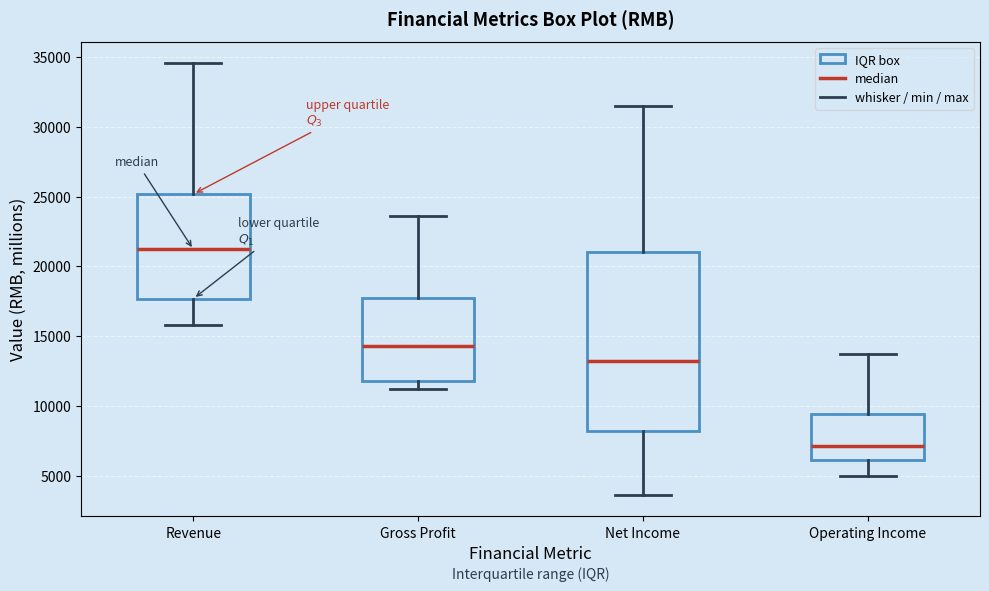

Reading left to right, read every box against the y-axis: the position of its median line, the range the box covers, and the ends of its whiskers. The values are not printed on the chart, so give them approximately, as read against the axis.

Revenue: median 21000, box 17500 to 25000, whiskers 16000 to 34500
Gross Profit: median 14500, box 12000 to 18000, whiskers 11000 to 23500
Net Income: median 13000, box 8000 to 21000, whiskers 3500 to 31500
Operating Income: median 7000, box 6000 to 9500, whiskers 5000 to 13500